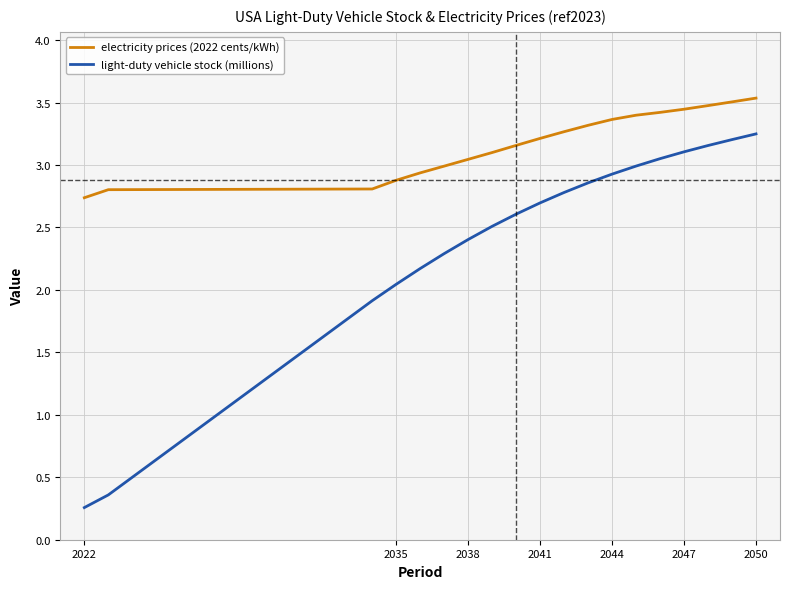

True or false: light-duty vehicle stock (millions) and electricity prices (2022 cents/kWh) cross at least once.

False